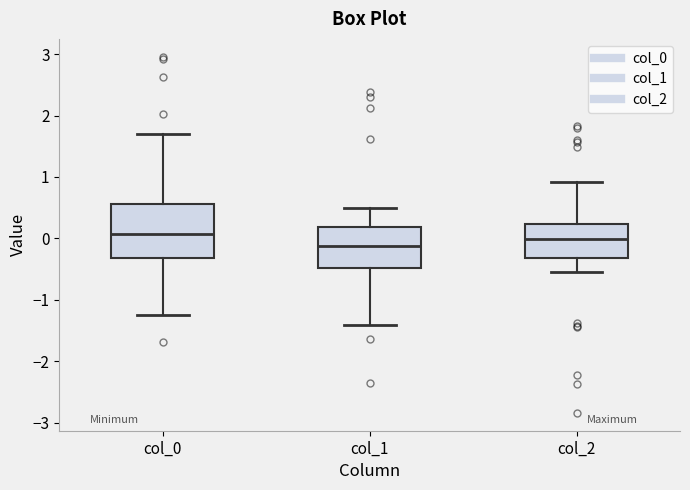

Which box's median line is the lowest?

col_1